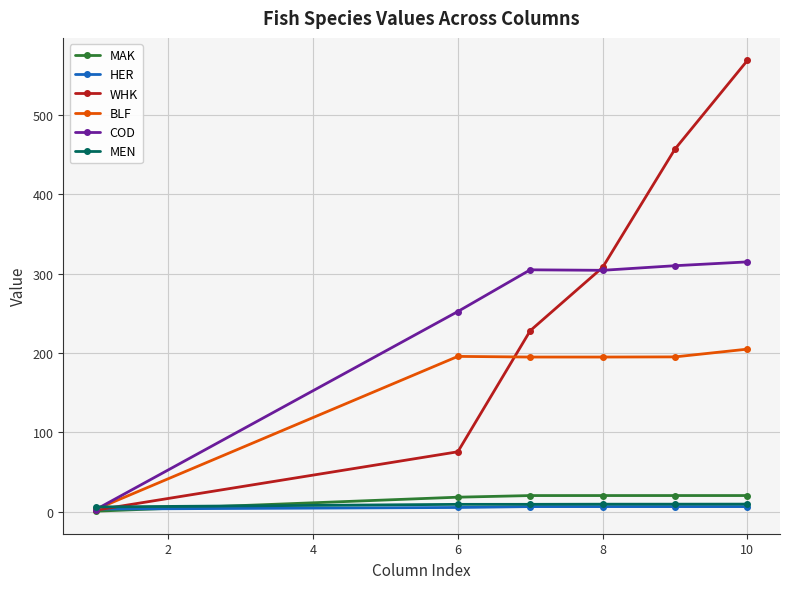

Which series has the largest total across all categories?

WHK